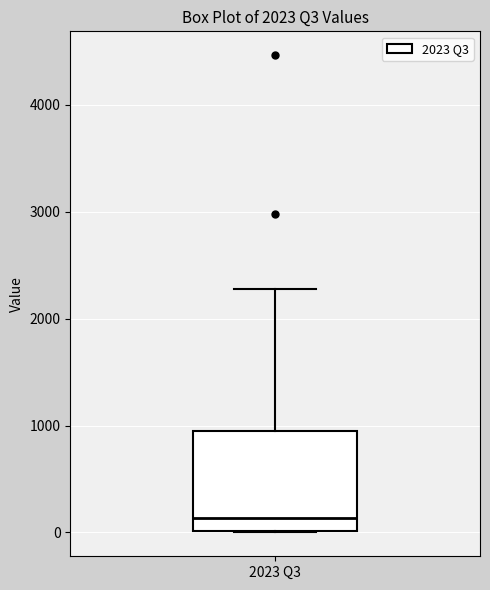

Where is the lower edge of the box for 2023 Q3 on the y-axis? The values are not printed on the chart, so give them approximately, as read against the axis.

0